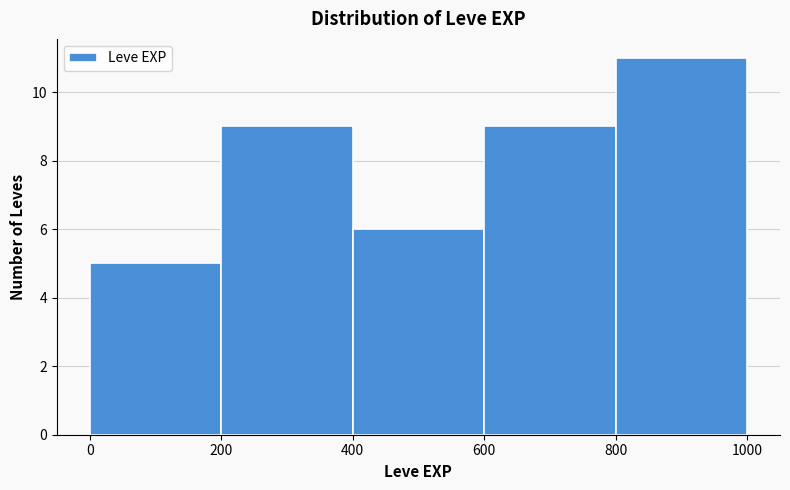

Reading left to right, list every bar in this chart as the range it spans on the x-axis followed by its height. The values are not printed on the chart, so give them approximately, as read against the axis.

0 to 200: 5
200 to 400: 9
400 to 600: 6
600 to 800: 9
800 to 1000: 11